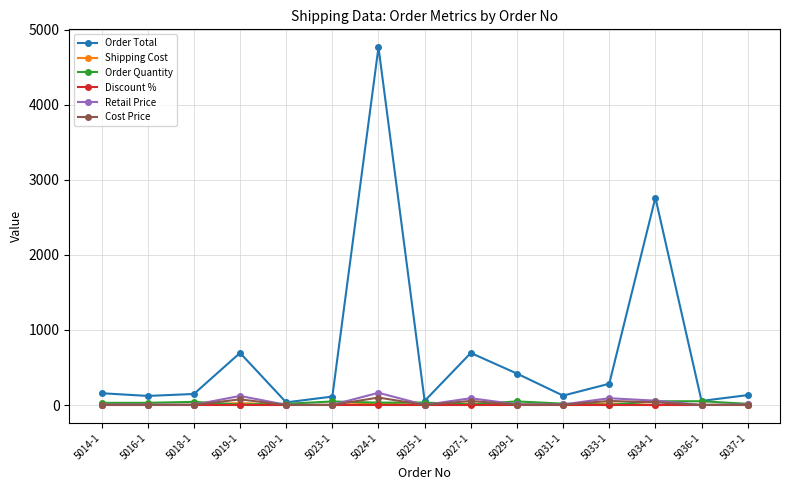

What is the value of the Retail Price point at the 3rd from the left?

3.7